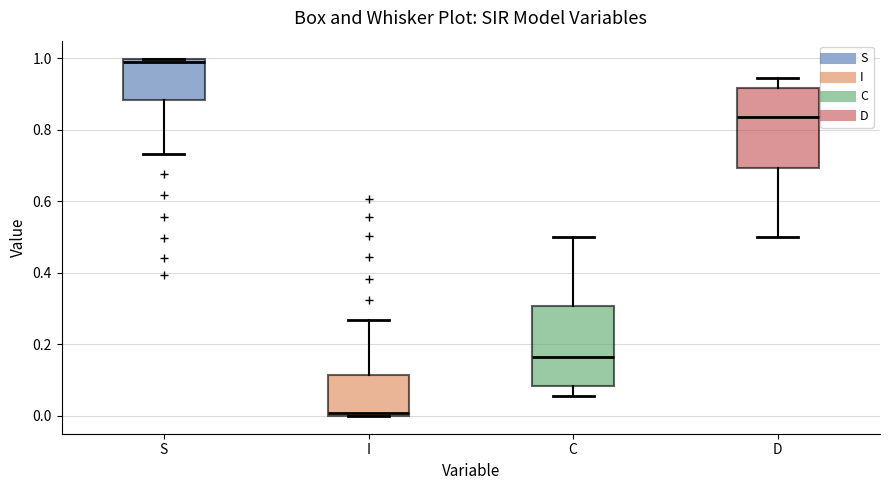

Reading left to right, read every box against the y-axis: the position of its median line, the range the box covers, and the ends of its whiskers. The values are not printed on the chart, so give them approximately, as read against the axis.

S: median 1.00 (just below the box's upper edge), box 0.88 to 1.00, whiskers 0.74 to 1.00
I: median 0.00 (just above the box's lower edge), box 0.00 to 0.12, whiskers 0.00 to 0.26
C: median 0.16, box 0.08 to 0.30, whiskers 0.06 to 0.50
D: median 0.84, box 0.70 to 0.92, whiskers 0.50 to 0.94